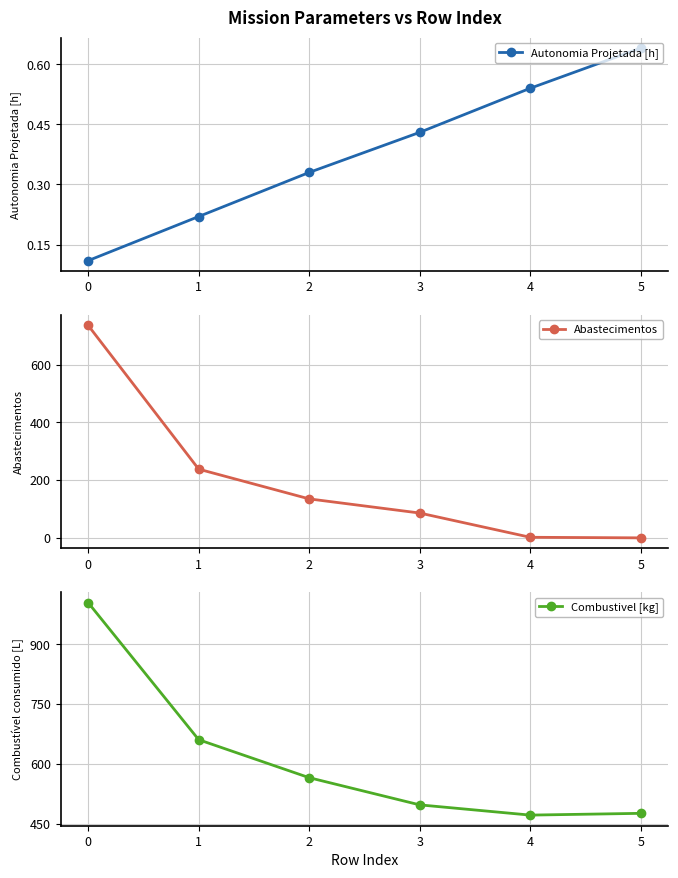

Is it true that Autonomia Projetada [h] equals 0.2 at 2?

False